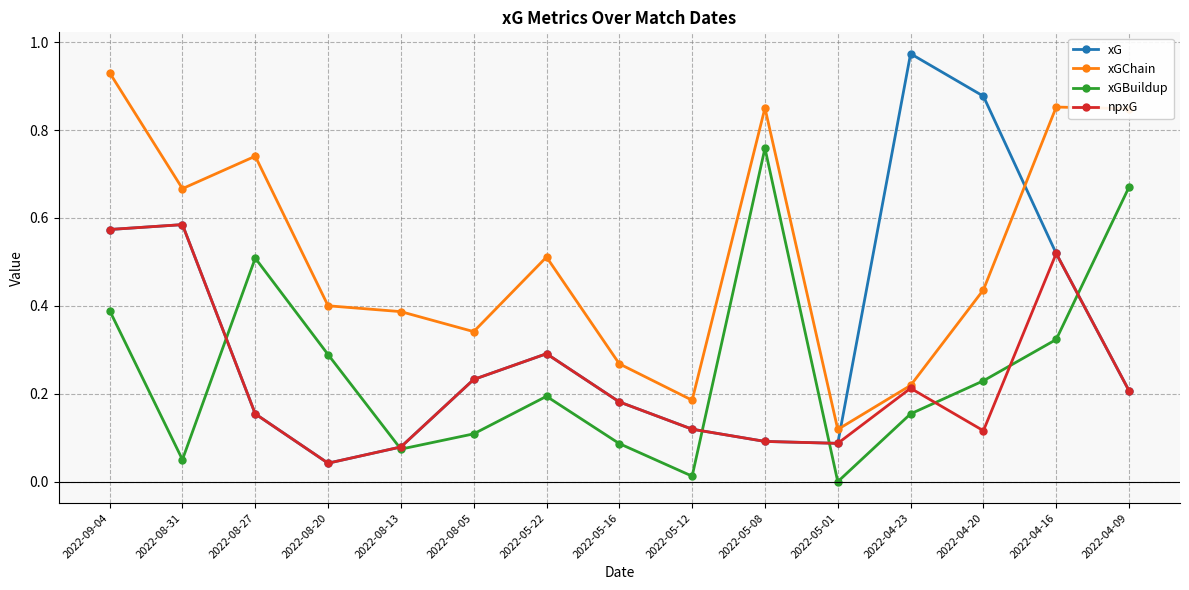

Rank the series by their maximum value, from highest to lowest.

xG, xGChain, xGBuildup, npxG